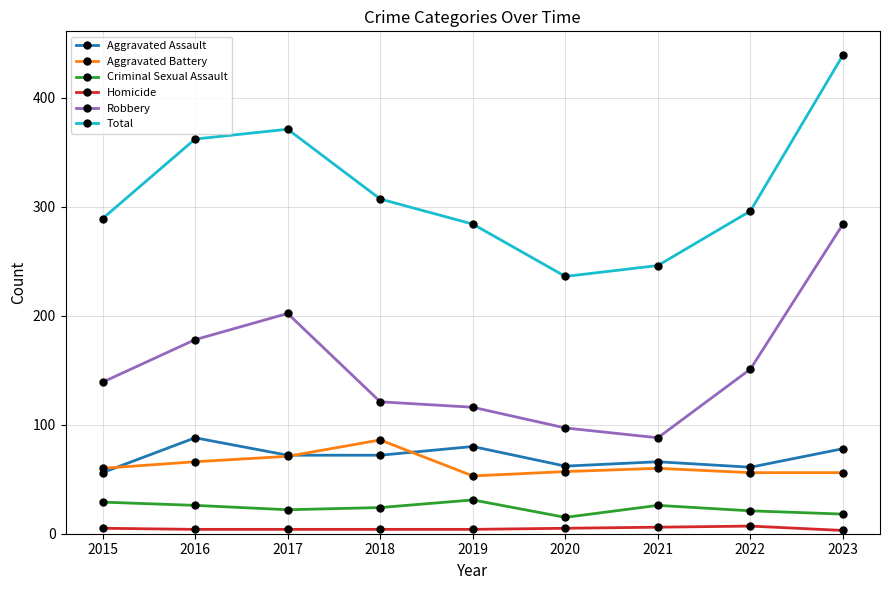

What is the sum of all Aggravated Assault values?

635